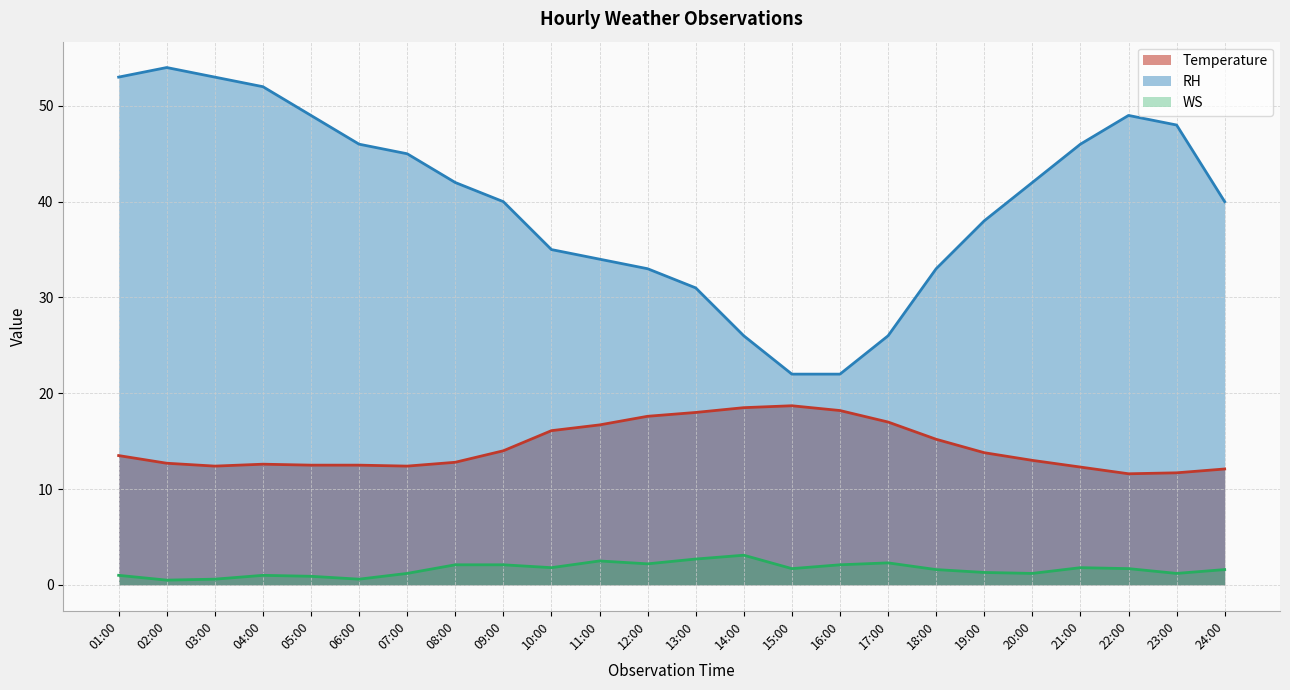

The WS series shows 1.6 at 24:00. True or false?

True